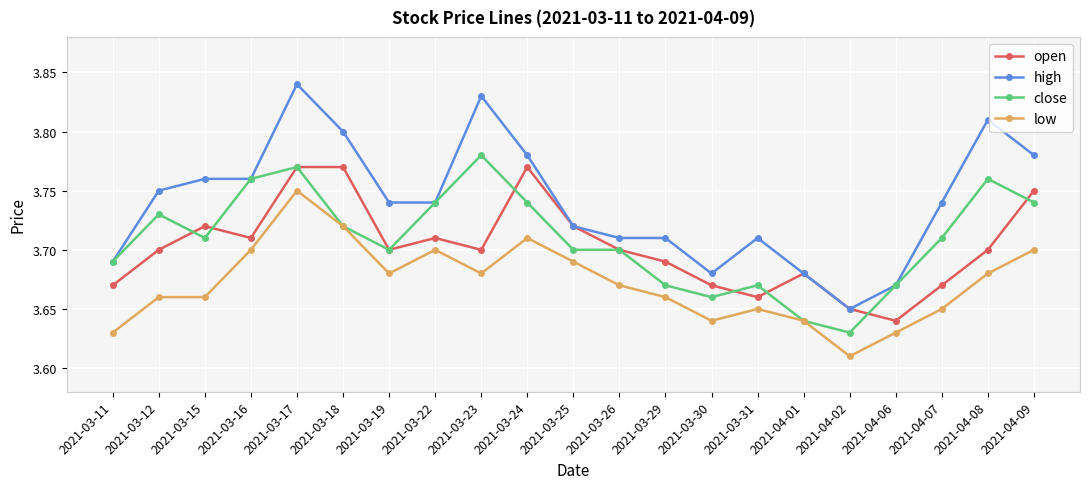

How many open values are between 3 and 4?

21